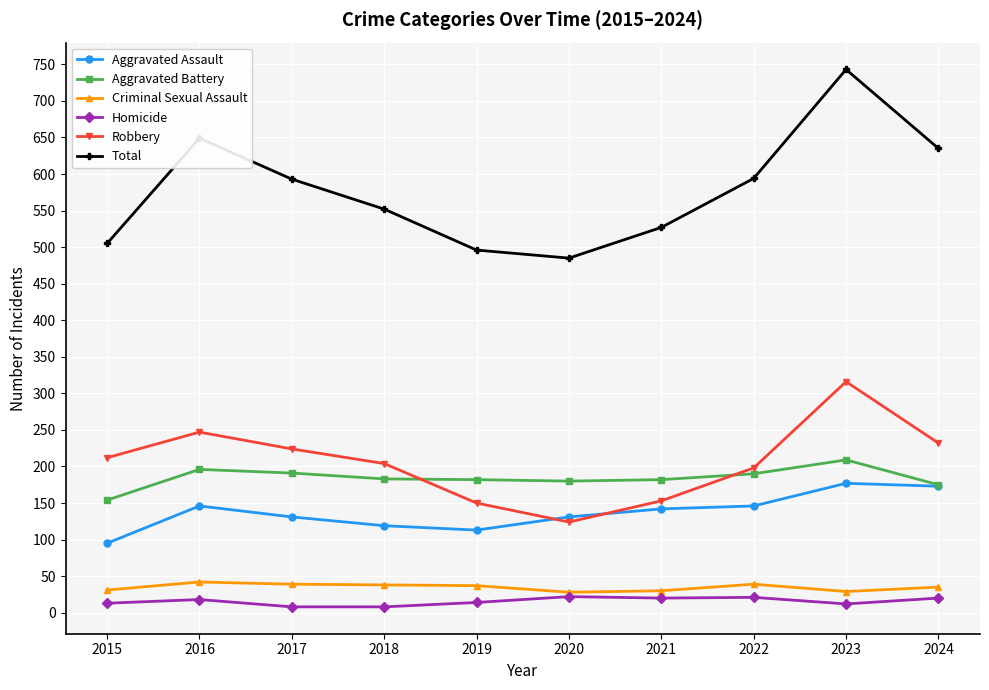

In Aggravated Assault, how many points are lower than both neighbors (excluding endpoints)?

1